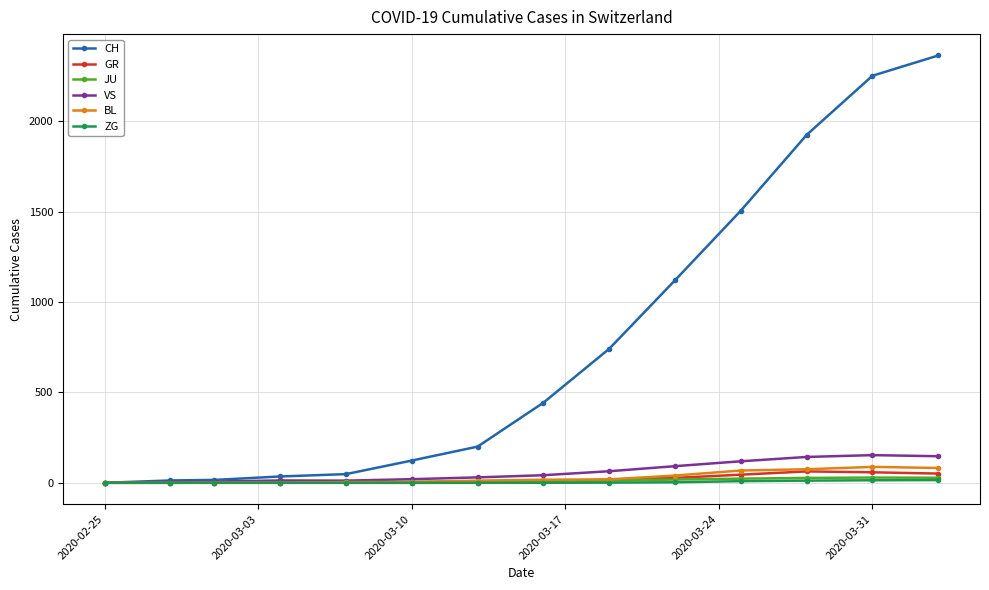

Which series has the widest spread of values?

CH